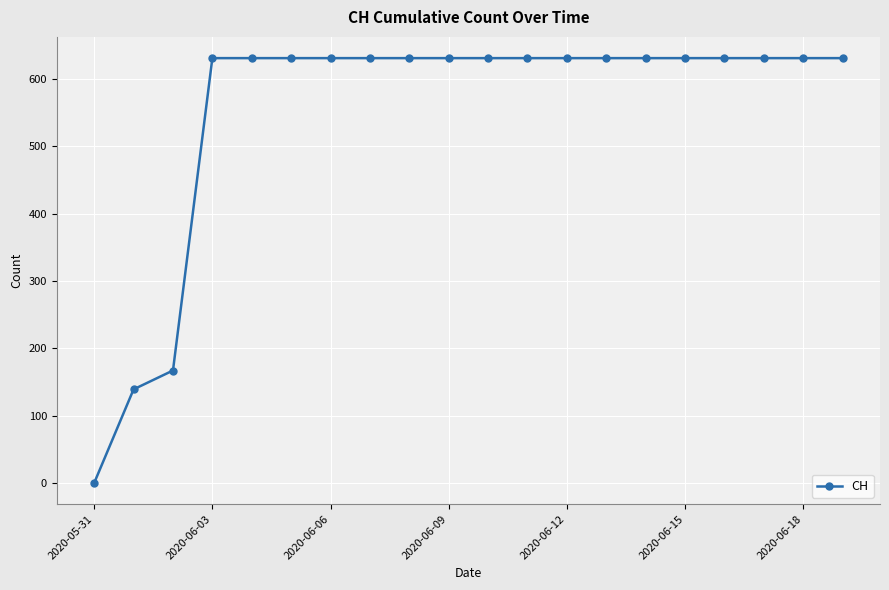

What is the greatest value displayed?

631